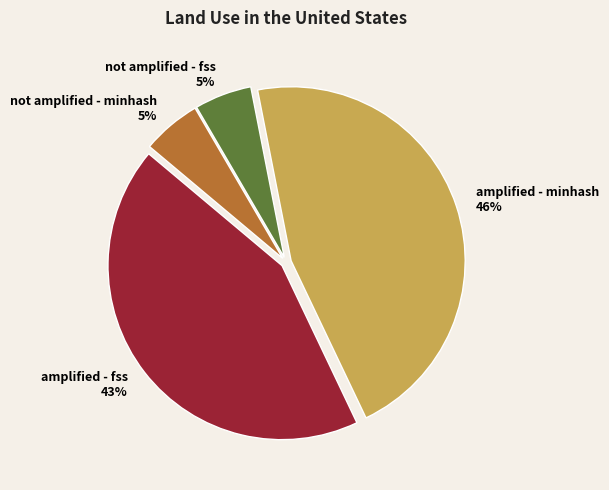

How many segments does this pie chart have?

4